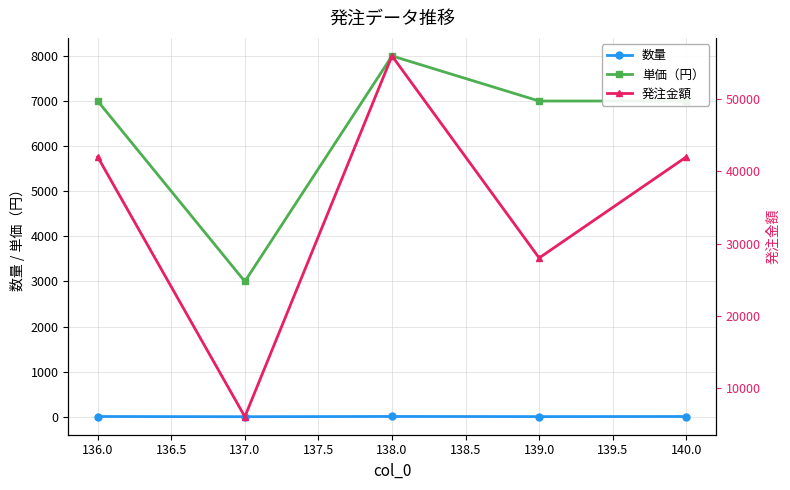

Is the value of 単価（円） at 137.0 greater than the value of 数量 at 139.0?

Yes